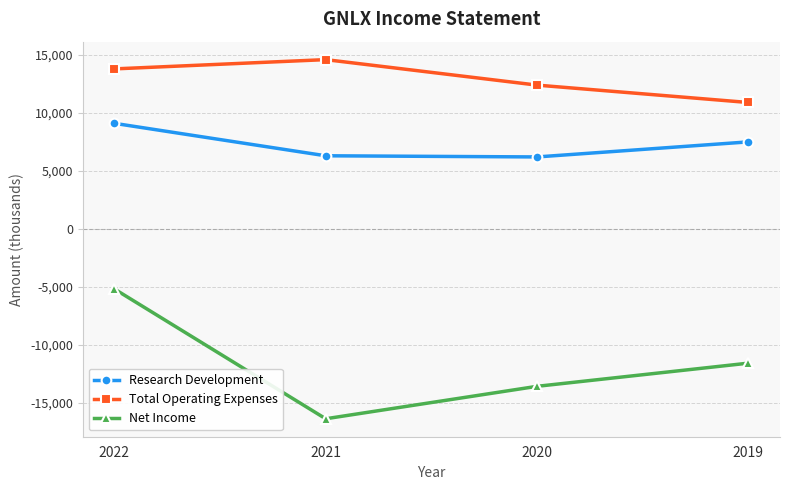

The Net Income series shows -7698 at 2022. True or false?

False